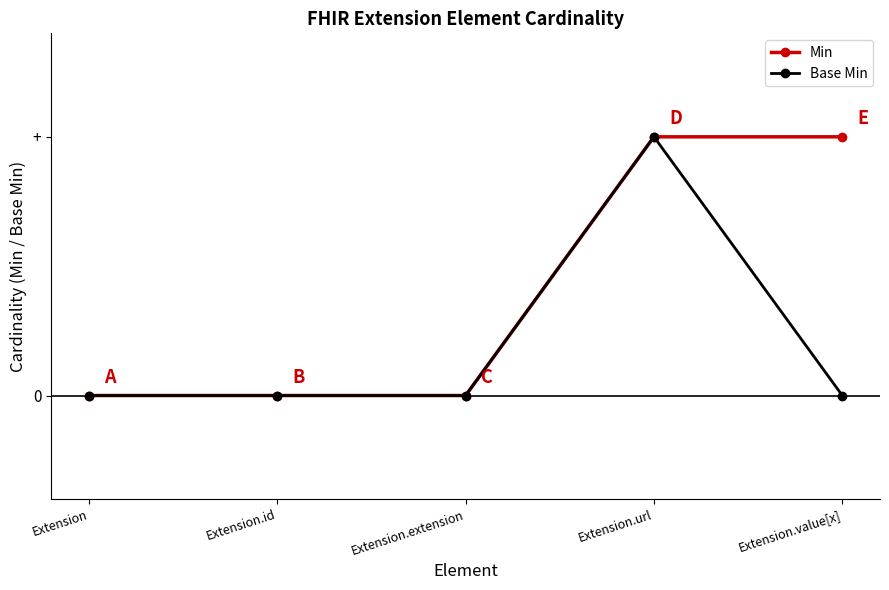

At how many categories does at least one series exceed 0?

2